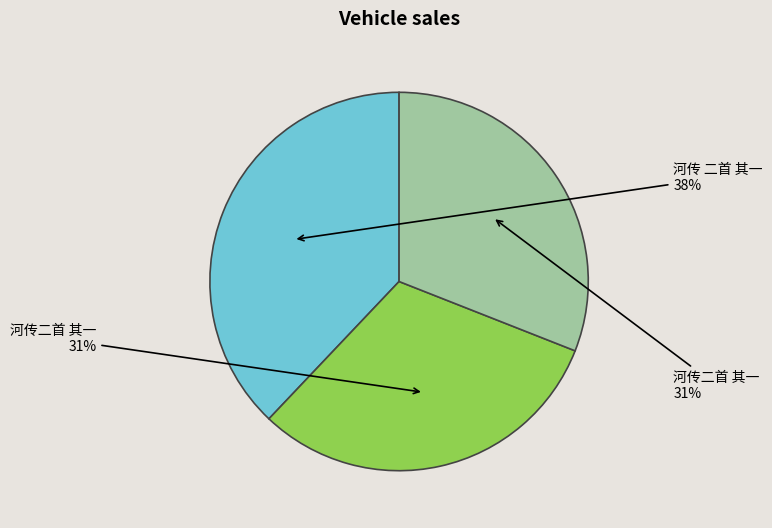

To the nearest percent, what is the difference between the largest and smallest slice percentages?

7%